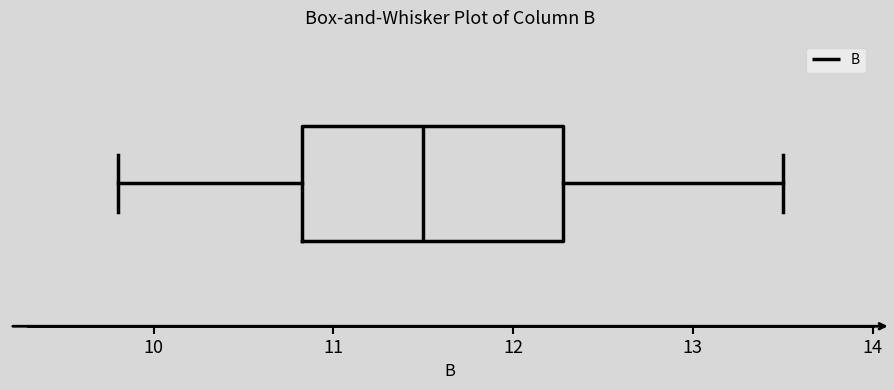

Read this box plot against the x-axis: the position of the median line, the range covered by the box, and the ends of both whiskers. The values are not printed on the chart, so give them approximately, as read against the axis.

median 11.5, box 10.8 to 12.3, whiskers 9.8 to 13.5